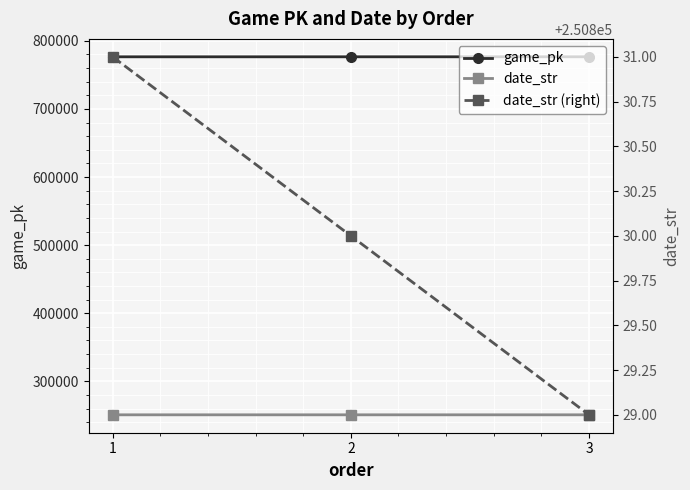

At which label does game_pk reach its minimum?

1